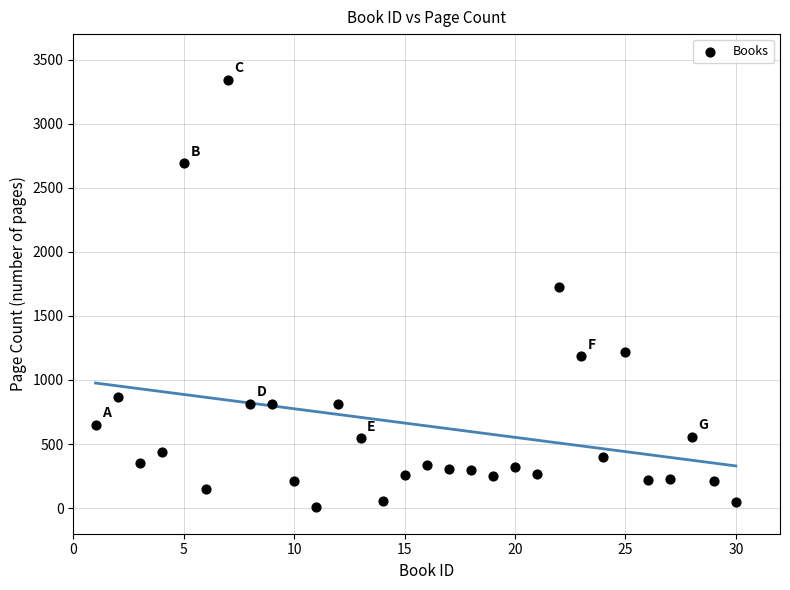

What is the range of Y values (max minus min)?

3336